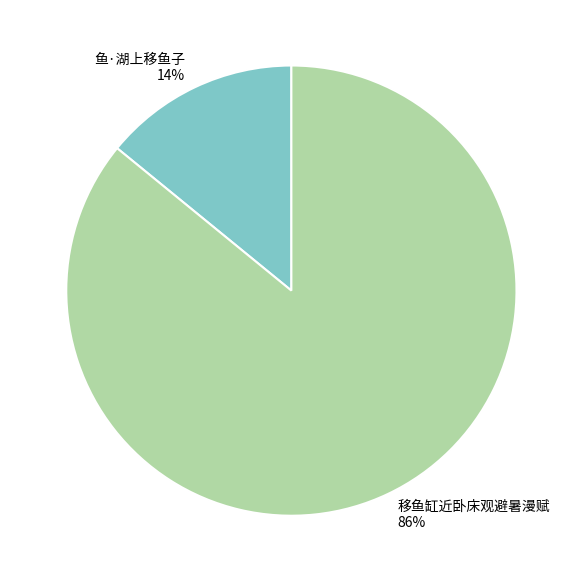

Count the number of slices in the pie.

2